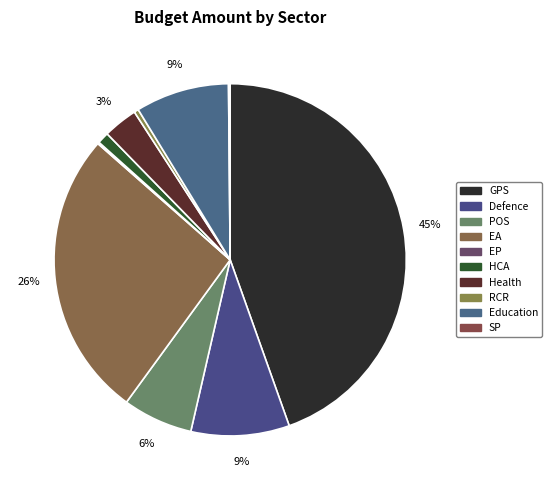

How many segments does this pie chart have?

10